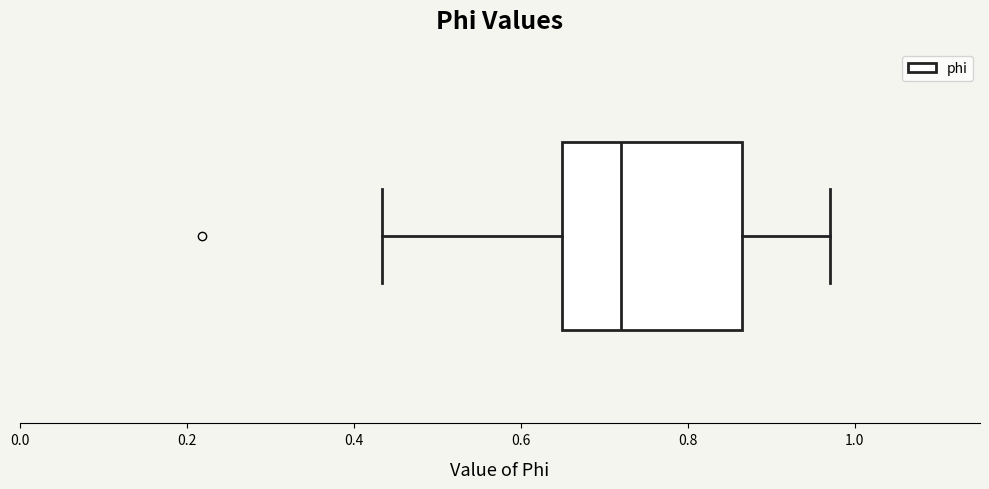

Read this box plot against the x-axis: the position of the median line, the range covered by the box, and the ends of both whiskers. The values are not printed on the chart, so give them approximately, as read against the axis.

median 0.72, box 0.64 to 0.86, whiskers 0.44 to 0.98